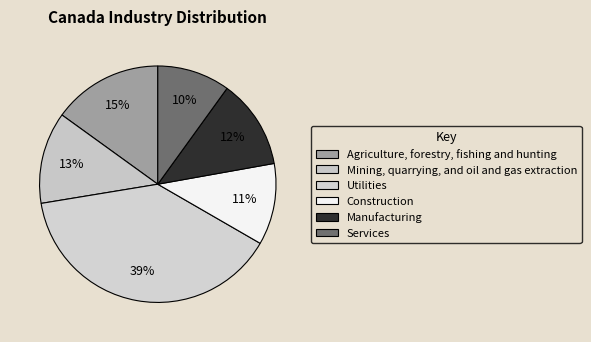

Which category has the smallest portion of the pie?

Services